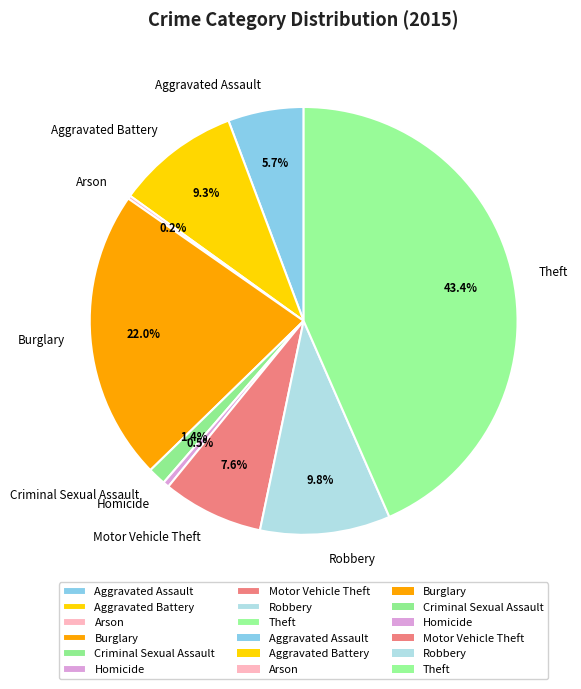

To the nearest percent, what is the difference between the Motor Vehicle Theft and Homicide slice percentages?

7%